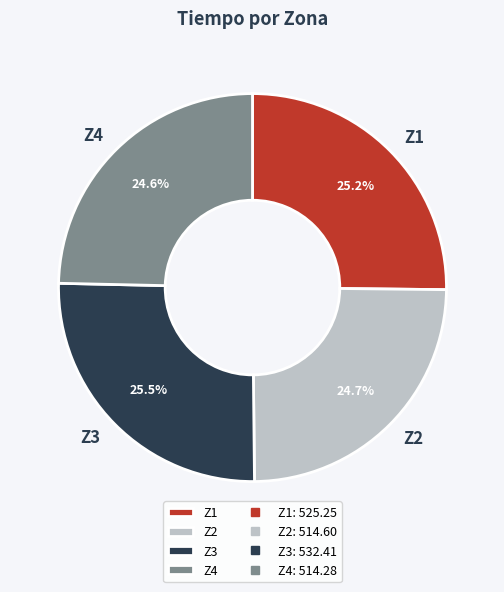

Is there any slice that represents more than half of the pie?

No